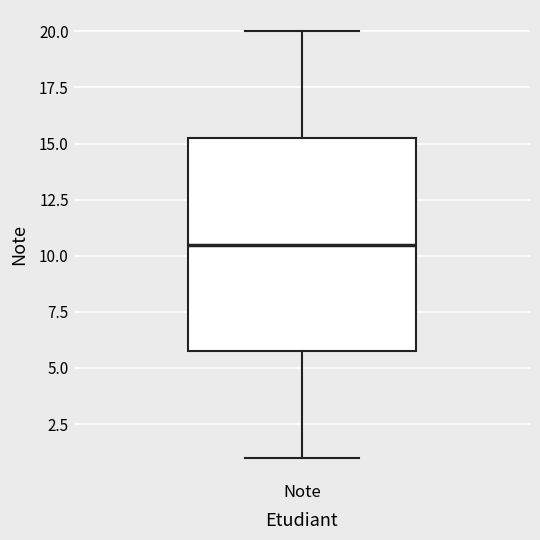

Read this box plot against the y-axis: the position of the median line, the range covered by the box, and the ends of both whiskers. The values are not printed on the chart, so give them approximately, as read against the axis.

median 10.5, box 6.0 to 15.5, whiskers 1.0 to 20.0